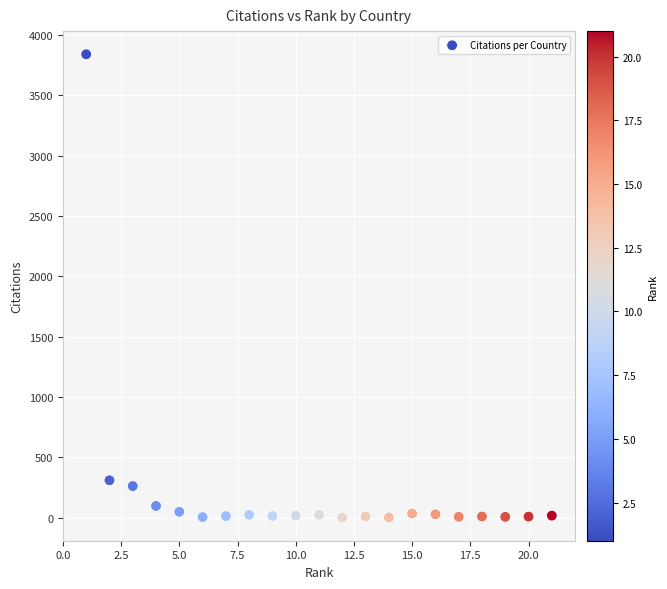

What Y value in the scatter plot is closest to 1921?

311